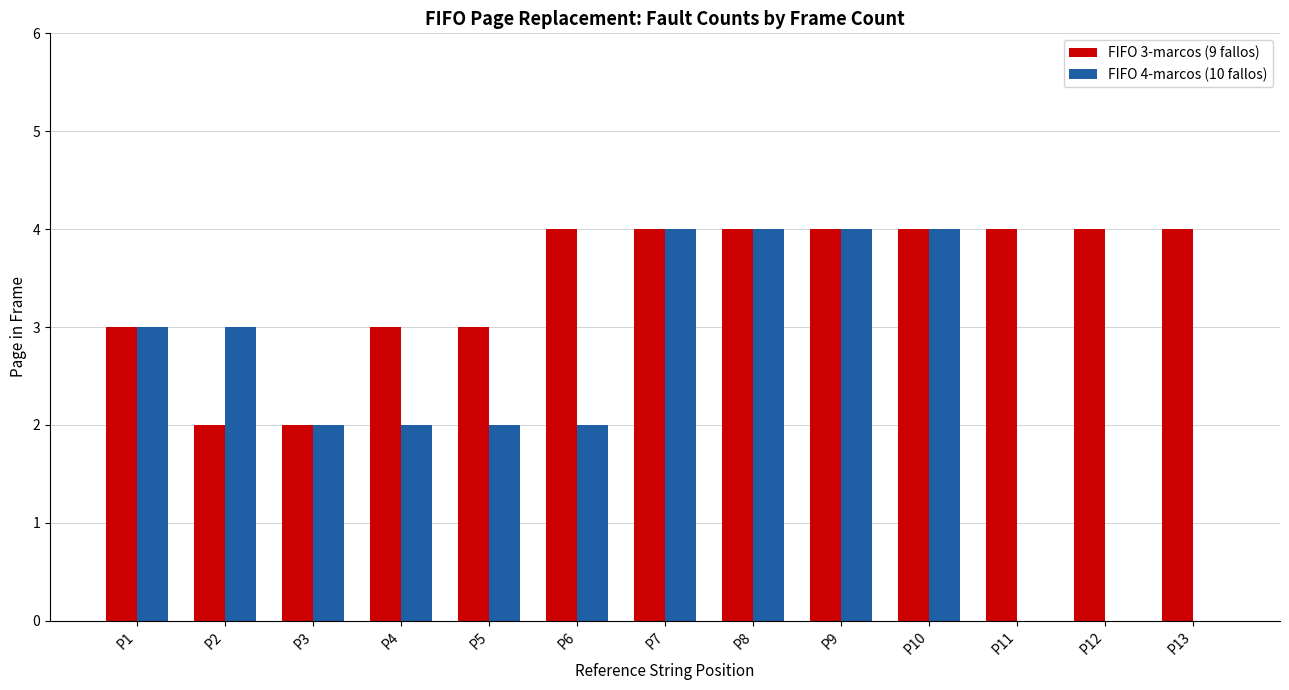

What is the total value across all series at P7?

8